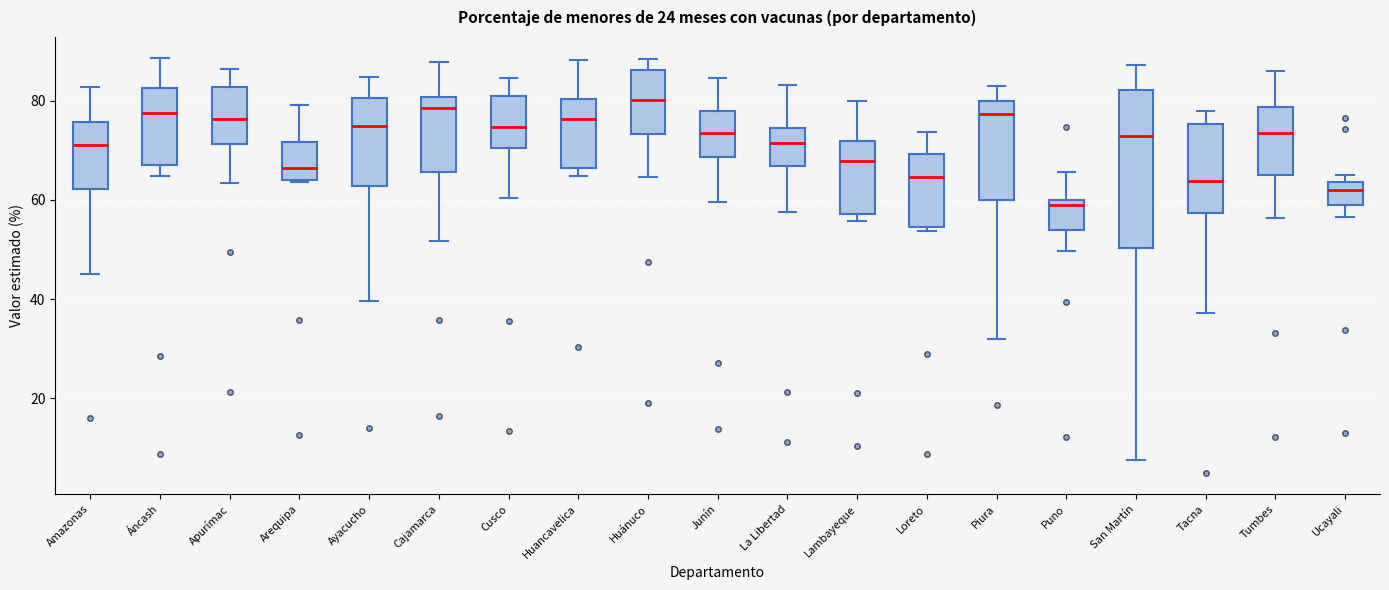

Where does the upper whisker of the box for Cajamarca end on the y-axis? The values are not printed on the chart, so give them approximately, as read against the axis.

88